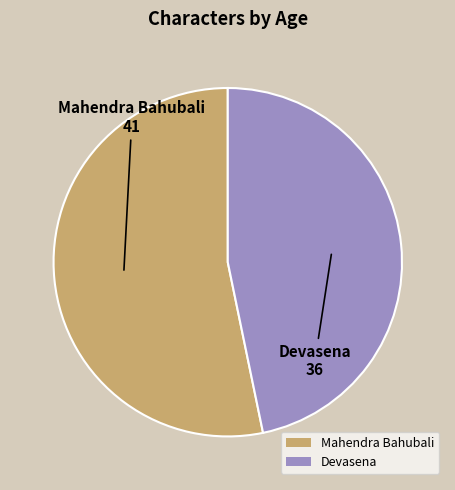

Rank the categories by value from highest to lowest.

Mahendra Bahubali, Devasena